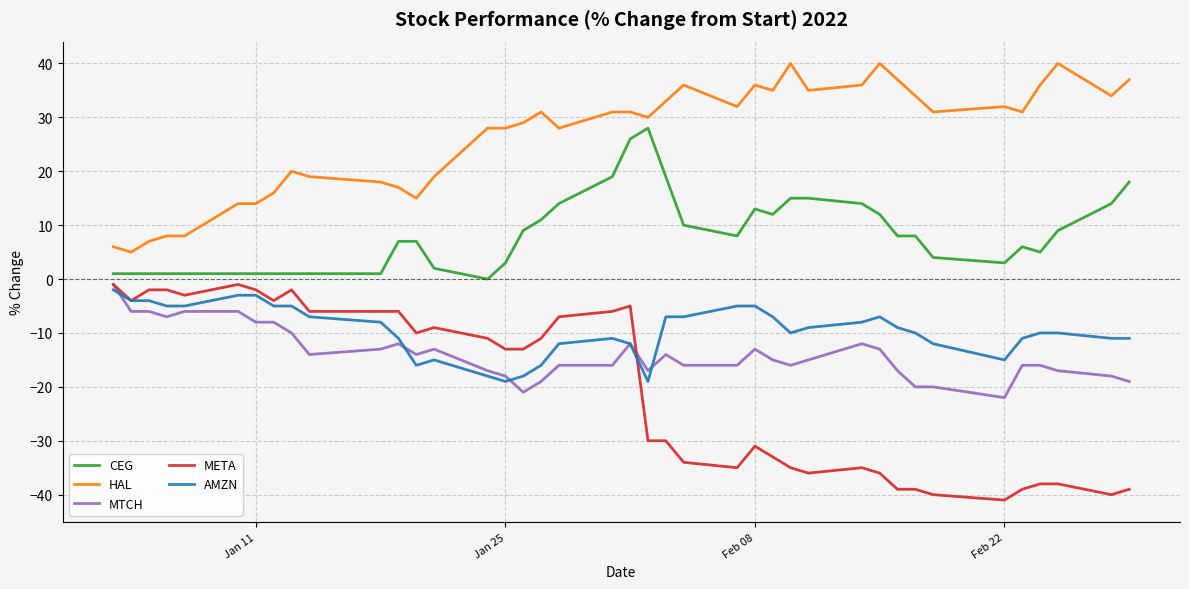

What is the lowest value of the AMZN series?

-19